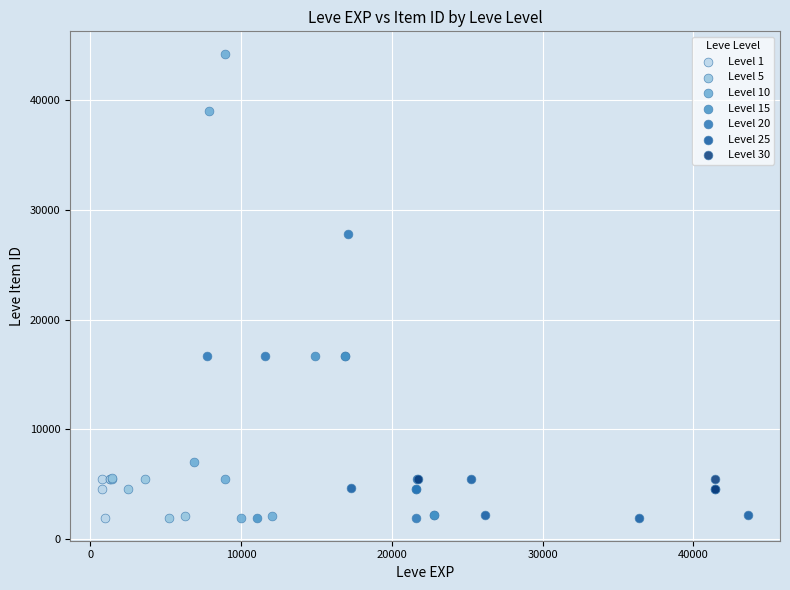

Which series has the widest spread of Y values?

Level 10